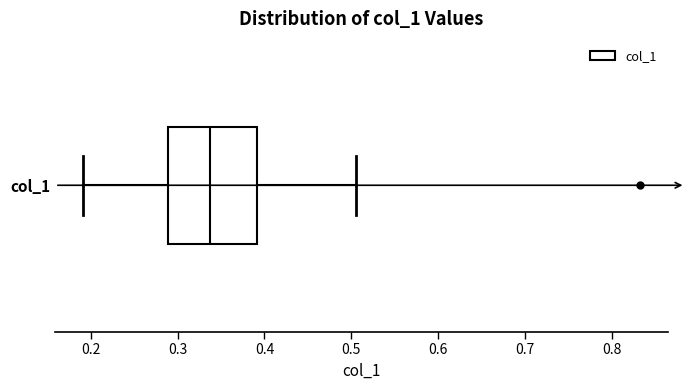

Read this box plot against the x-axis: the position of the median line, the range covered by the box, and the ends of both whiskers. The values are not printed on the chart, so give them approximately, as read against the axis.

median 0.34, box 0.29 to 0.39, whiskers 0.19 to 0.51